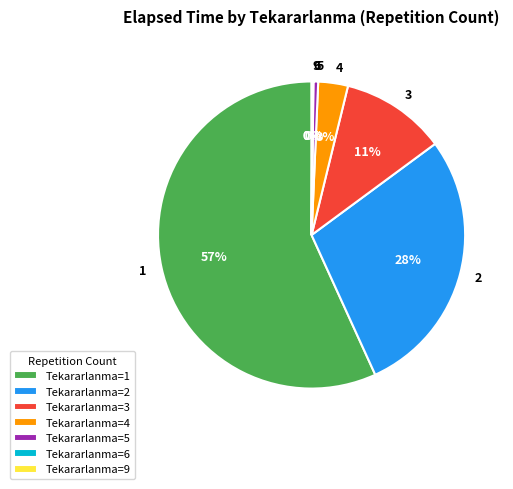

The 3 slice represents 20% of the pie. True or false?

False